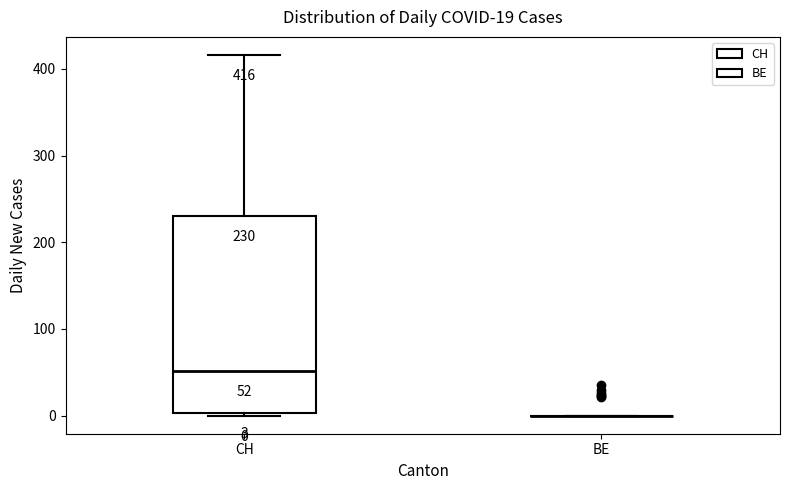

Which box is the tallest, from its lower edge to its upper edge?

CH